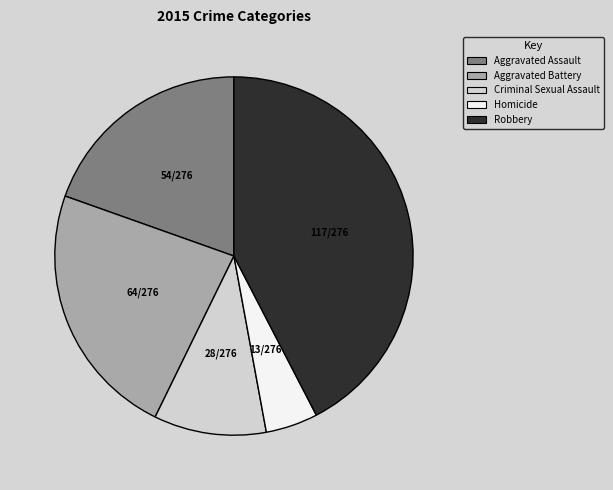

Which slice is the smallest?

Homicide